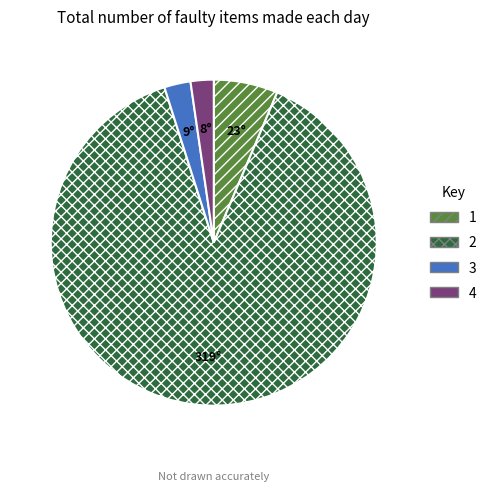

Does any single category account for the majority?

Yes